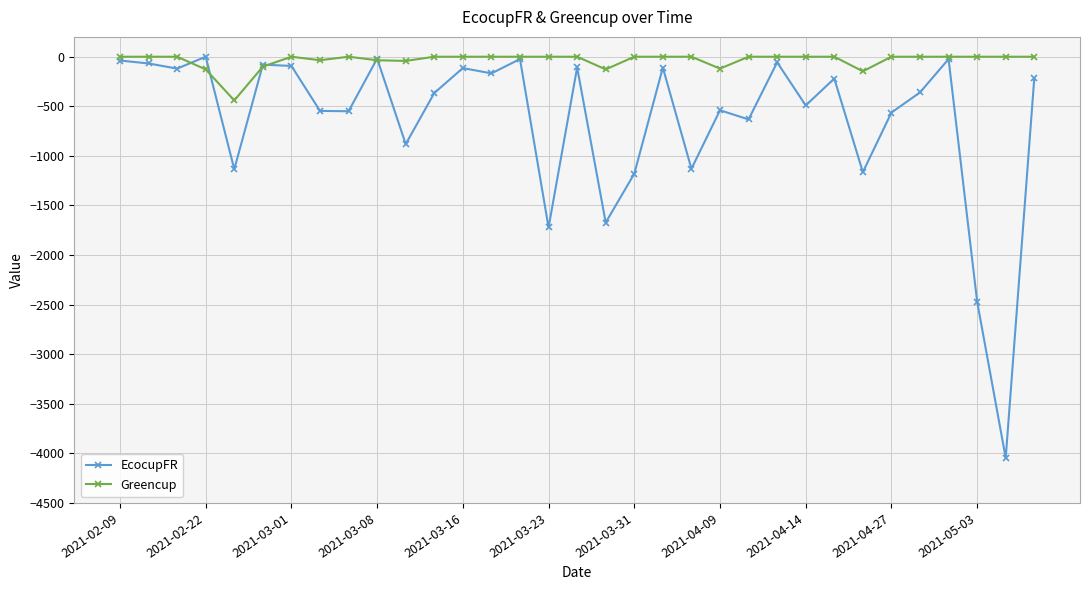

What is the minimum value shown in the chart?

-4046.6